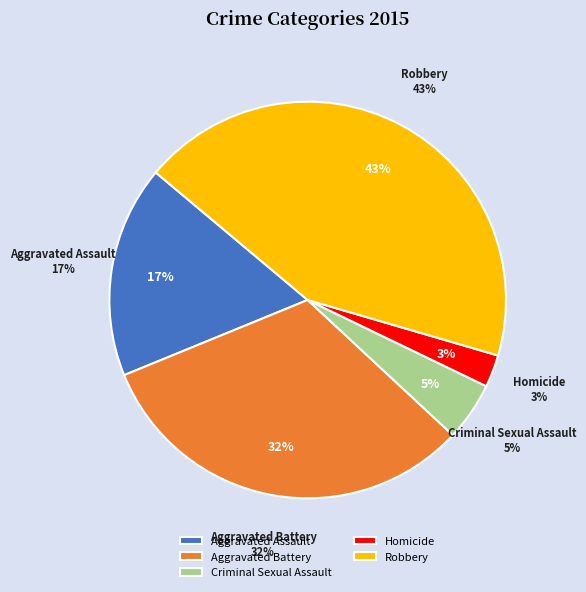

Rank the categories by value from highest to lowest.

Robbery, Aggravated Battery, Aggravated Assault, Criminal Sexual Assault, Homicide